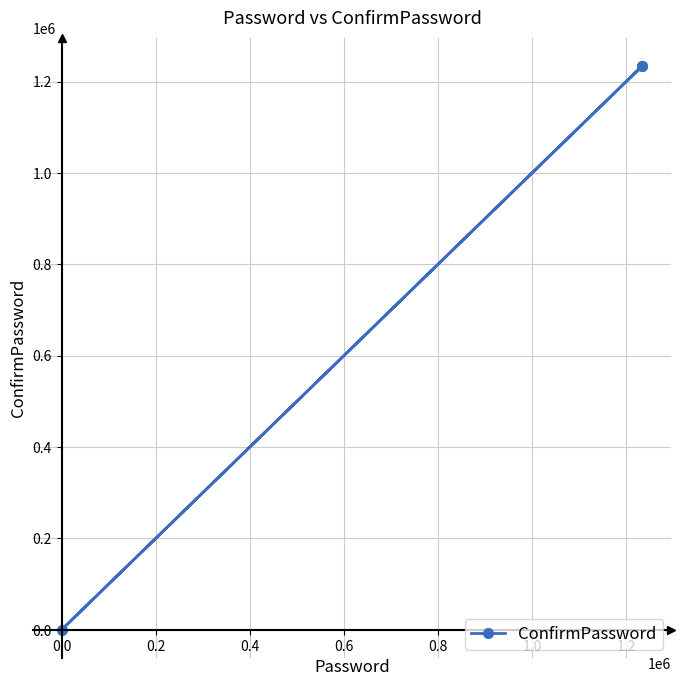

The chart shows a value of 421272 at −0.2. True or false?

False